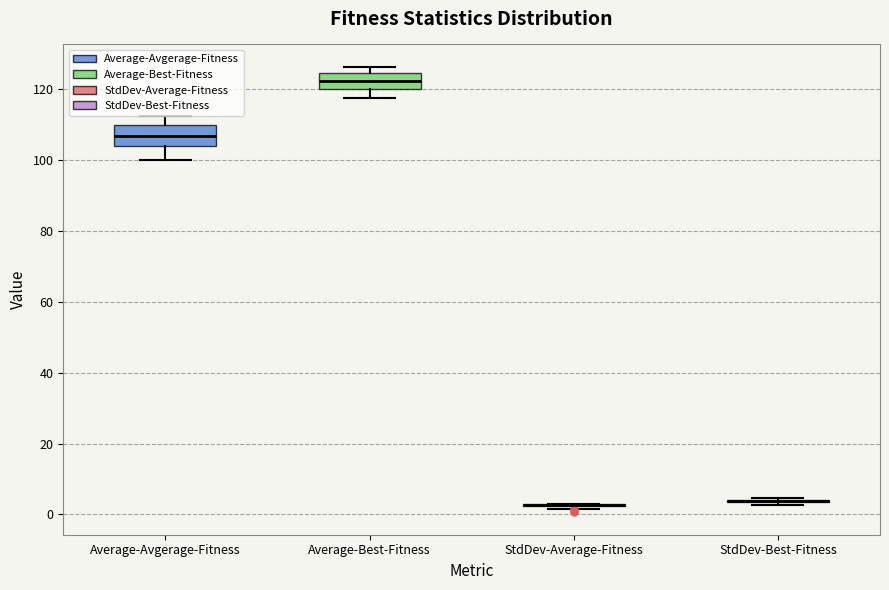

Reading left to right, transcribe this box plot: for each box, give where its median line is, the range the box spans, and where its two whiskers end, as read against the y-axis. The values are not printed on the chart, so give them approximately, as read against the axis.

Average-Avgerage-Fitness: median 106, box 104 to 110, whiskers 100 to 112
Average-Best-Fitness: median 122, box 120 to 124, whiskers 118 to 126
StdDev-Average-Fitness: box collapsed to a line at 2, whiskers 2 to 4
StdDev-Best-Fitness: box collapsed to a line at 4, whiskers 2 to 4